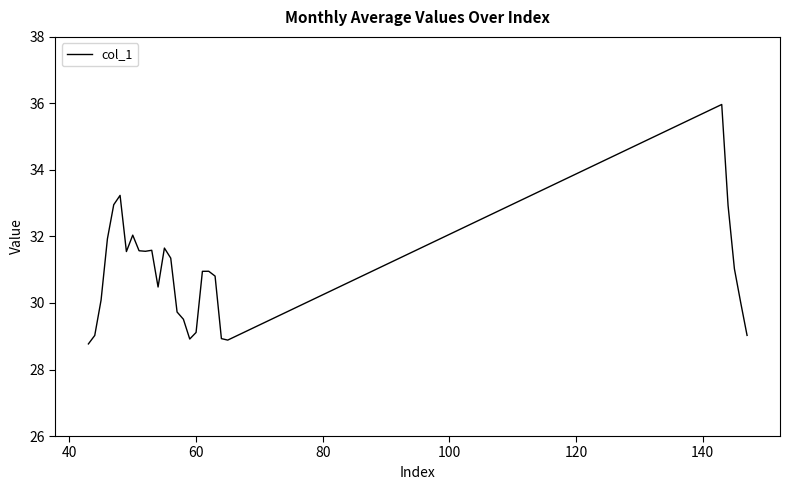

What is the difference between the maximum and minimum values?

7.2